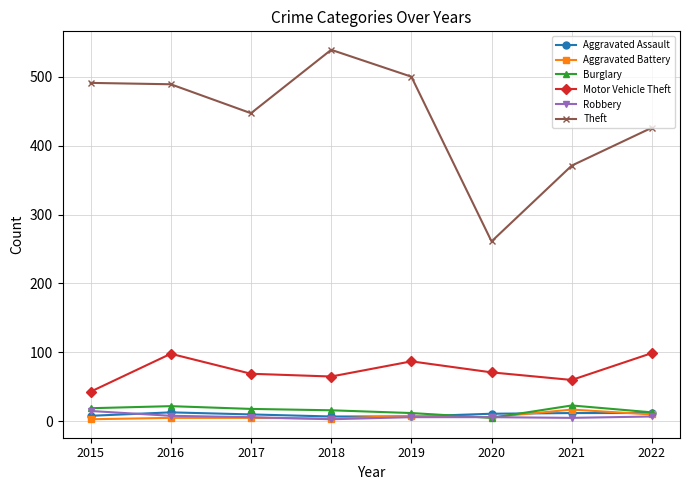

What is the highest value of the Aggravated Assault series?

13